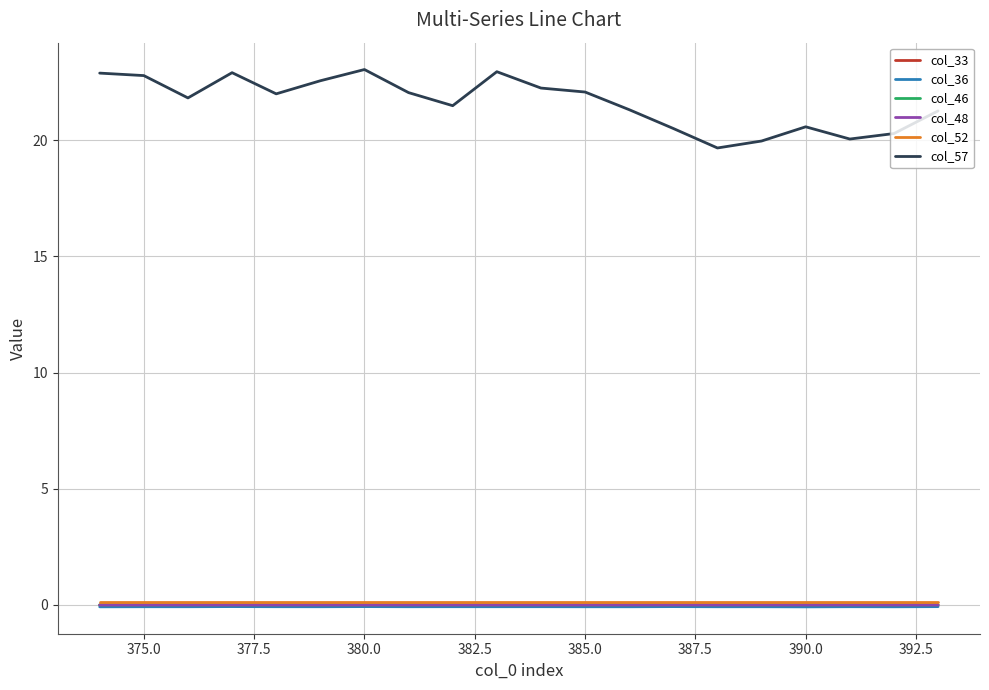

True or false: col_46 and col_57 cross at least once.

False